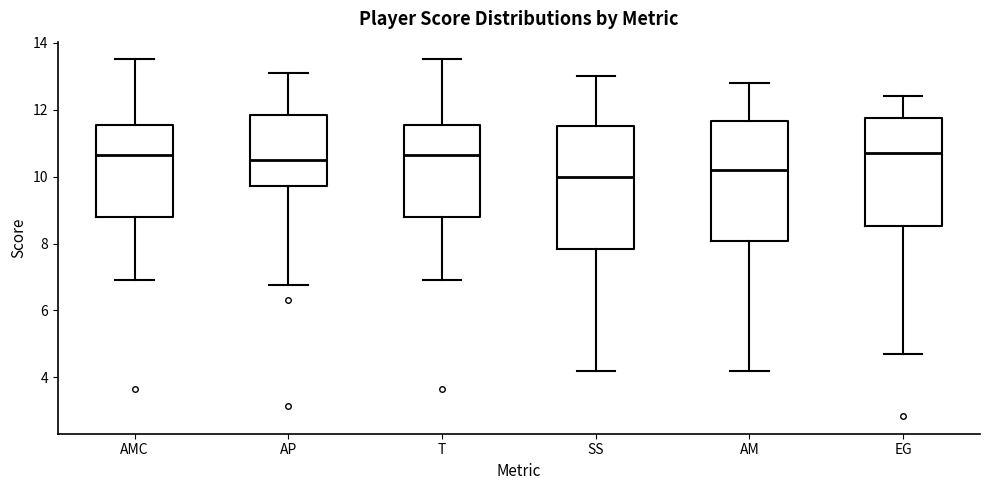

Reading left to right, transcribe this box plot: for each box, give where its median line is, the range the box spans, and where its two whiskers end, as read against the y-axis. The values are not printed on the chart, so give them approximately, as read against the axis.

AMC: median 10.6, box 8.8 to 11.6, whiskers 7.0 to 13.6
AP: median 10.6, box 9.8 to 11.8, whiskers 6.8 to 13.2
T: median 10.6, box 8.8 to 11.6, whiskers 7.0 to 13.6
SS: median 10.0, box 7.8 to 11.6, whiskers 4.2 to 13.0
AM: median 10.2, box 8.0 to 11.6, whiskers 4.2 to 12.8
EG: median 10.8, box 8.6 to 11.8, whiskers 4.8 to 12.4